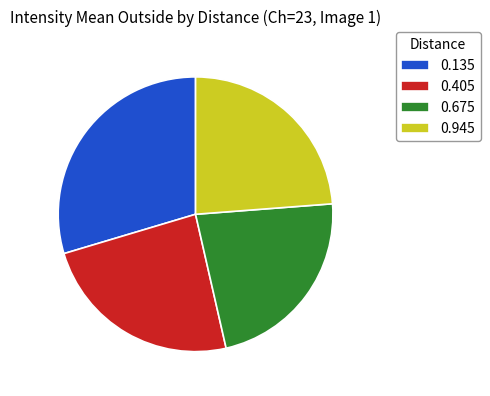

Does 0.945 account for over 50% of the chart?

No